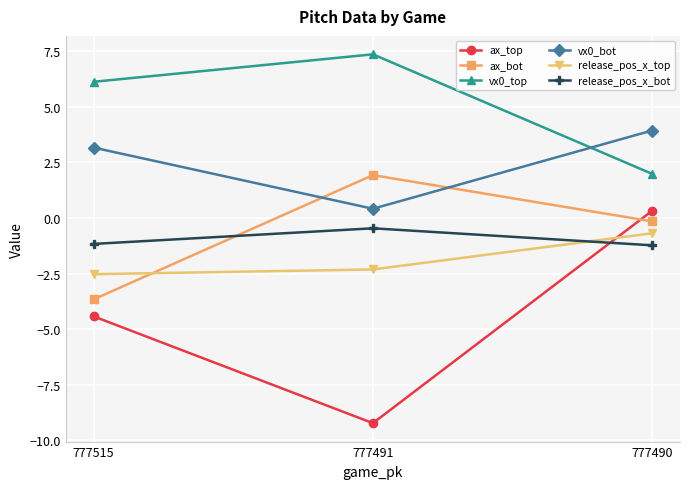

Which series changed the most between 777515 and 777490?

ax_top